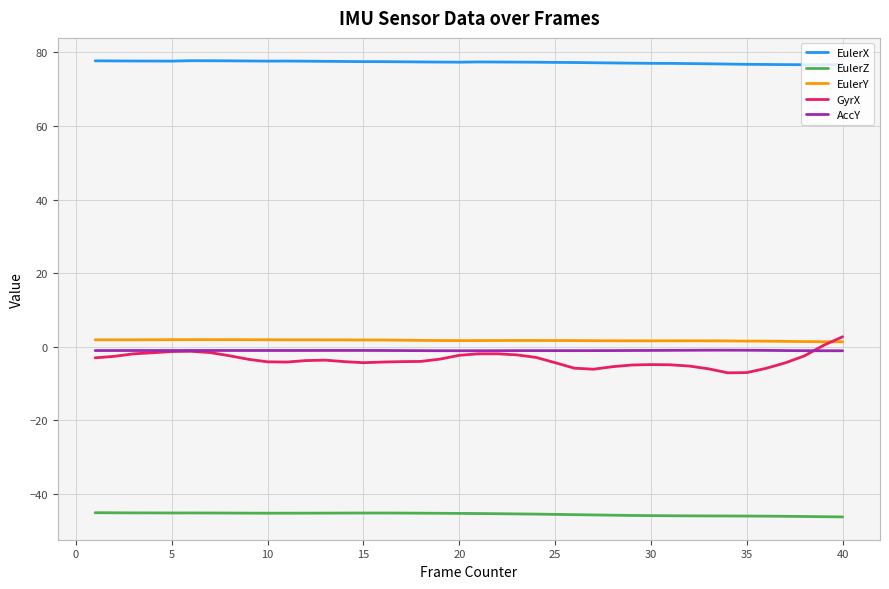

Which series has the largest total across all categories?

EulerX